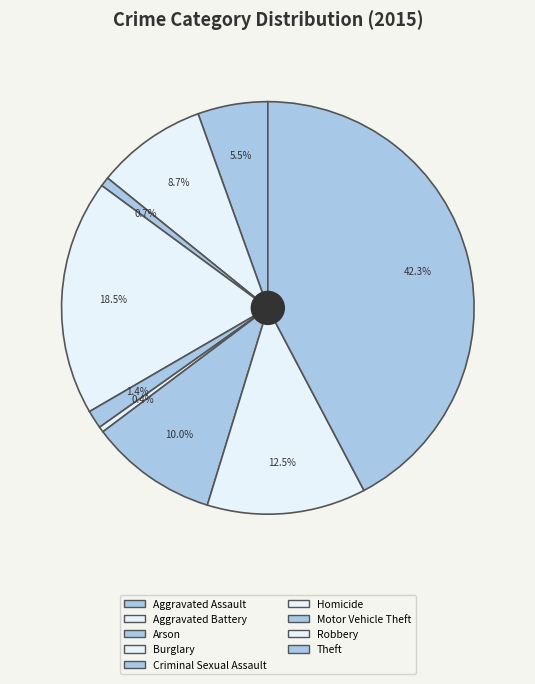

How many segments does this pie chart have?

9